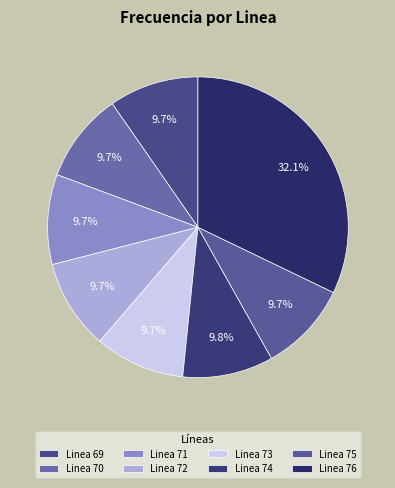

How much of the chart is everything except Linea 75?

90.3%